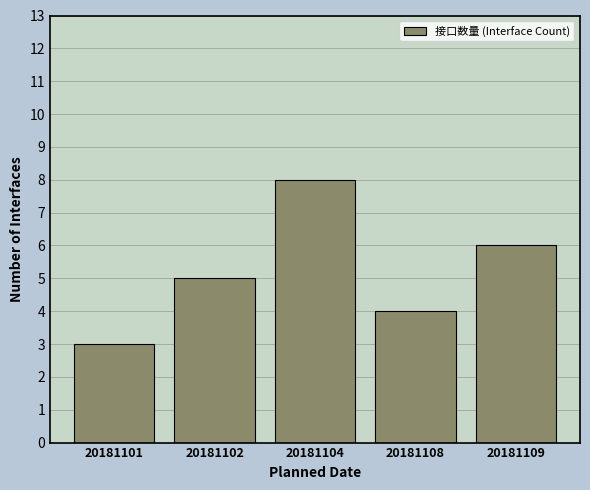

Reading left to right, extract all data points from this chart.

3	5	8	4	6